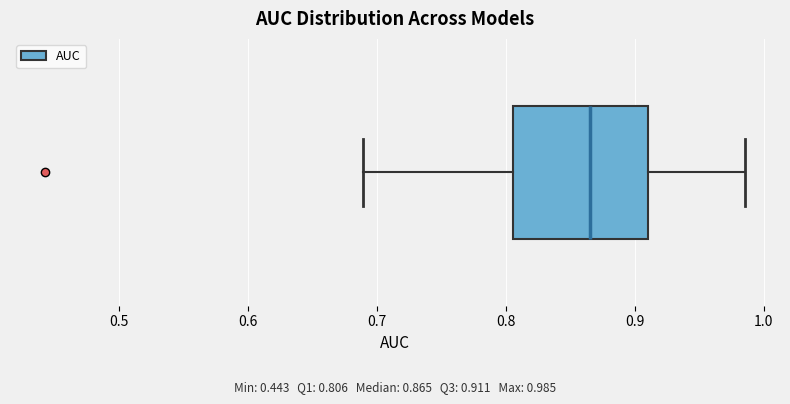

Where does the right whisker of the box end on the x-axis? The values are not printed on the chart, so give them approximately, as read against the axis.

0.99